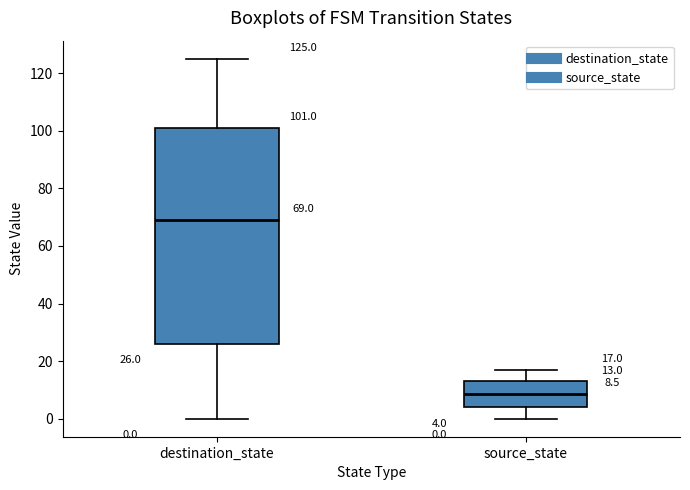

Which box is the tallest, from its lower edge to its upper edge?

destination_state